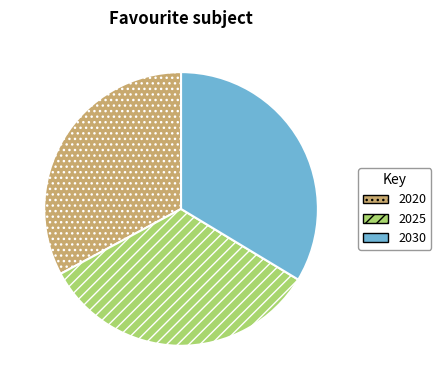

Count the number of slices in the pie.

3